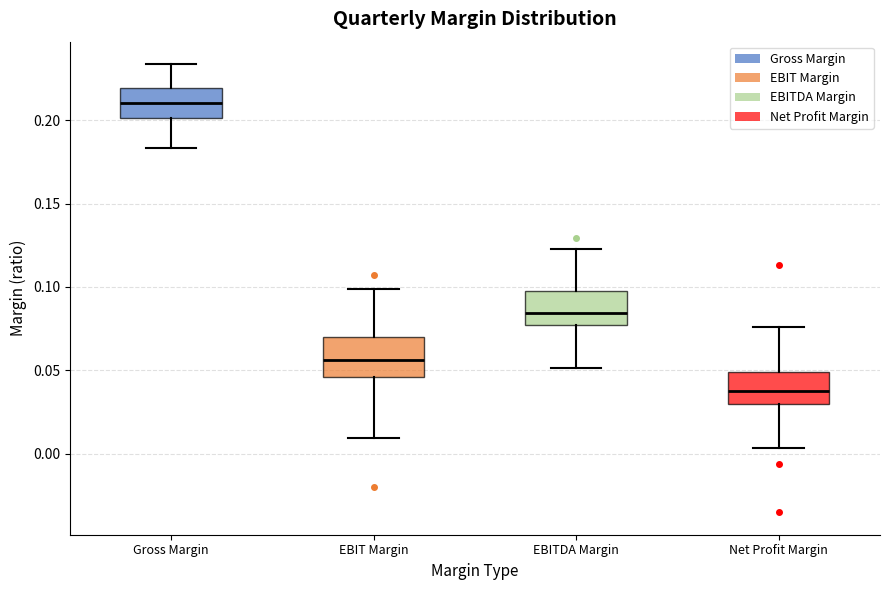

Which box's median line is the lowest?

Net Profit Margin